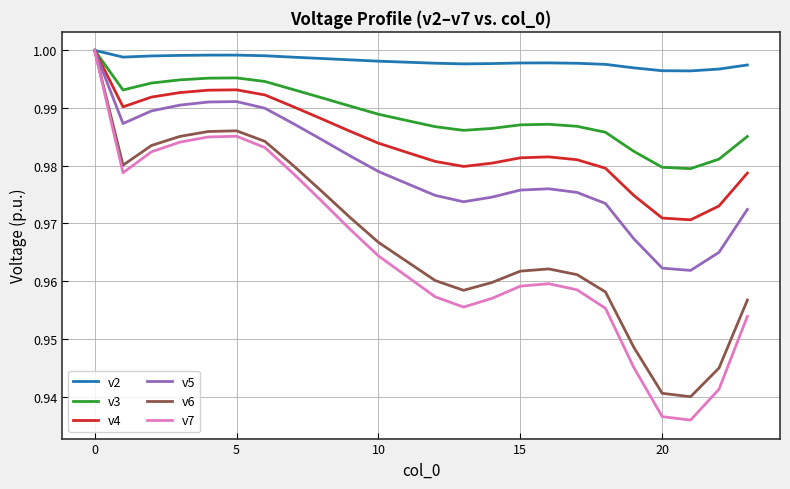

Which series has the widest spread of values?

v7